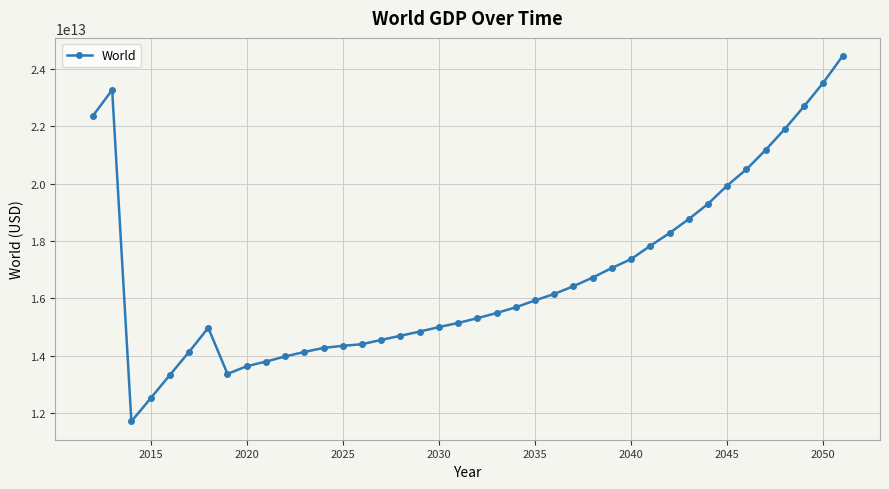

How many interior local peaks (higher than both neighbors) does the data have?

2